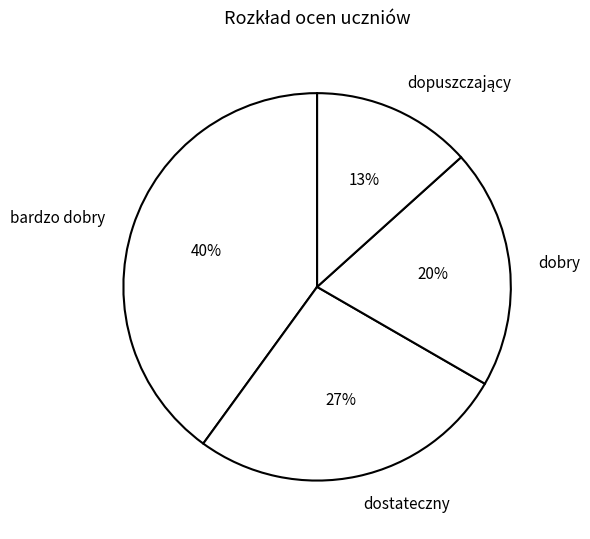

Which category has the biggest portion of the pie?

bardzo dobry